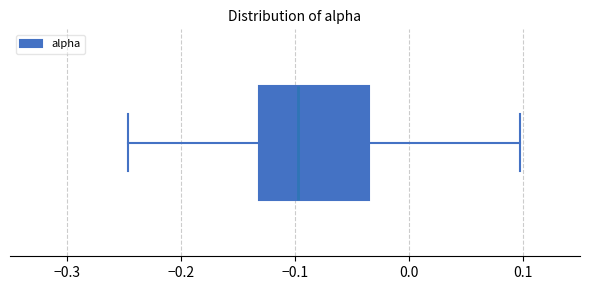

Read this box plot against the x-axis: the position of the median line, the range covered by the box, and the ends of both whiskers. The values are not printed on the chart, so give them approximately, as read against the axis.

median -0.10, box -0.13 to -0.03, whiskers -0.25 to 0.10